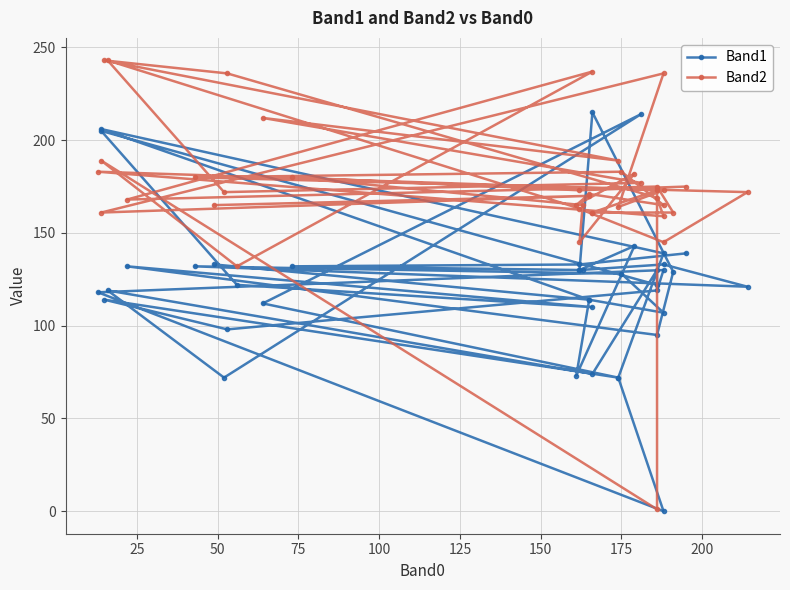

After their last crossing, which series has the higher values: Band1 or Band2?

Band2